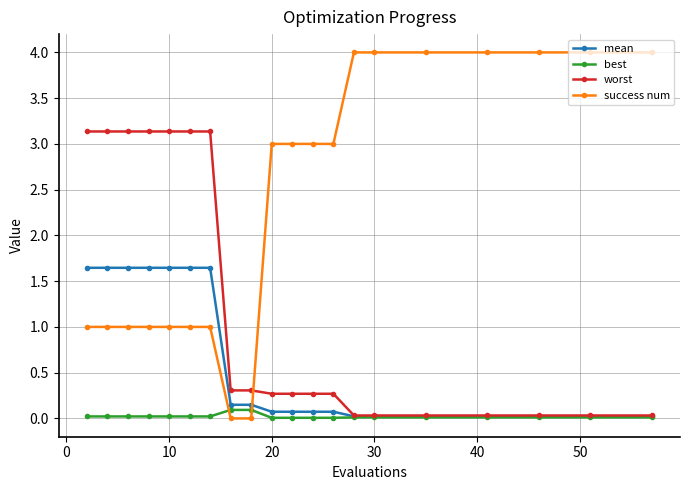

Which series has the largest total across all categories?

success num